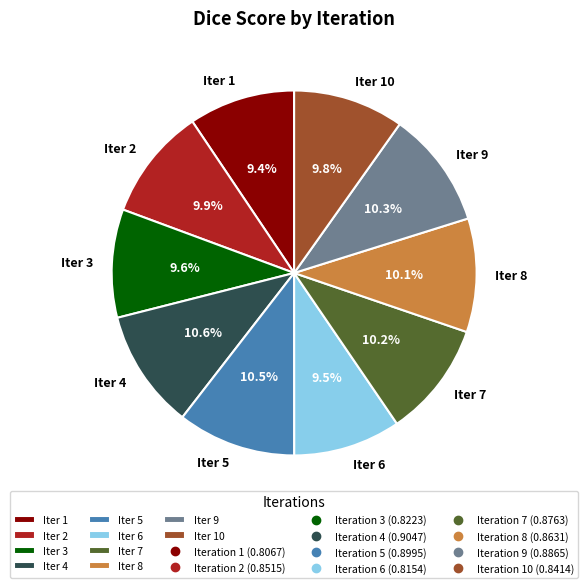

Which has a higher value, Iter 4 or Iter 1?

Iter 4